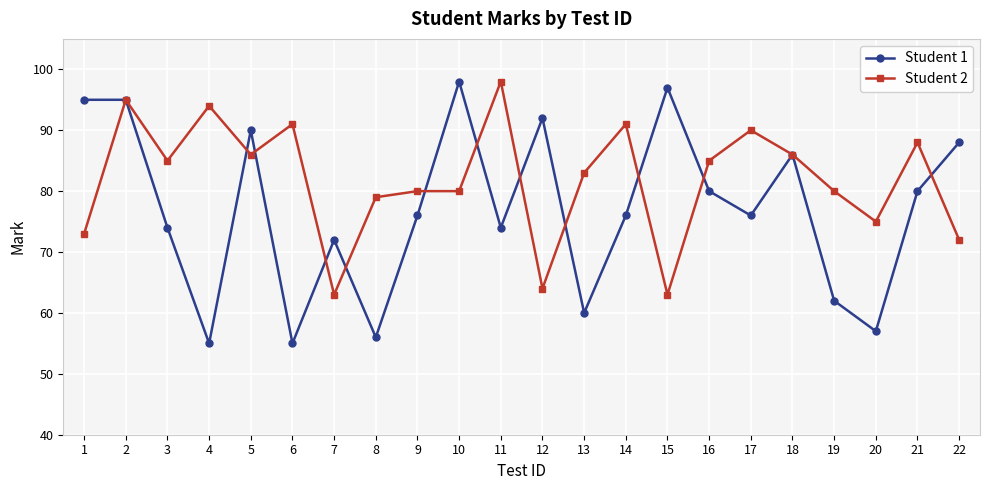

At how many categories does at least one series exceed 58?

22